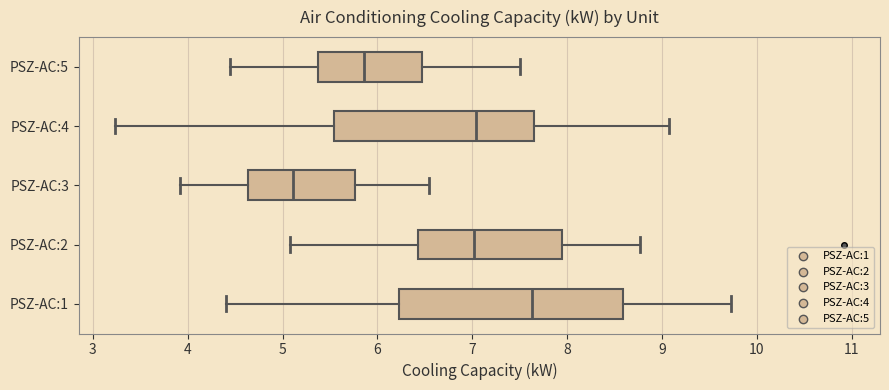

Reading bottom to top, read every box against the x-axis: the position of its median line, the range the box covers, and the ends of its whiskers. The values are not printed on the chart, so give them approximately, as read against the axis.

PSZ-AC:1: median 7.6, box 6.2 to 8.6, whiskers 4.4 to 9.7
PSZ-AC:2: median 7.0, box 6.4 to 7.9, whiskers 5.1 to 8.8
PSZ-AC:3: median 5.1, box 4.6 to 5.8, whiskers 3.9 to 6.5
PSZ-AC:4: median 7.0, box 5.5 to 7.7, whiskers 3.2 to 9.1
PSZ-AC:5: median 5.9, box 5.4 to 6.5, whiskers 4.5 to 7.5